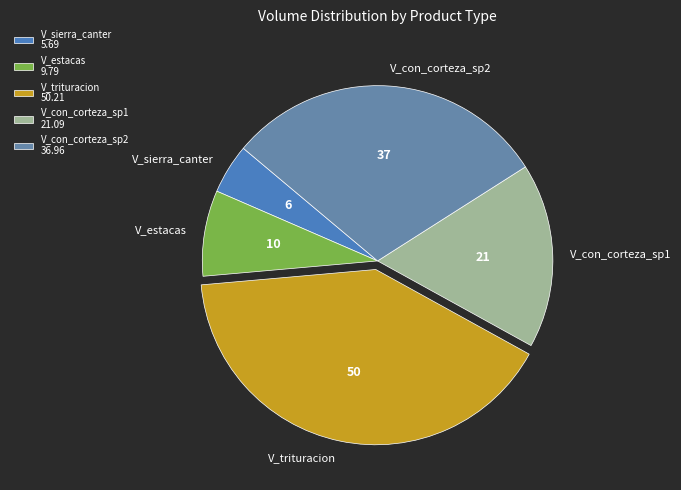

Which has a higher value, V_con_corteza_sp2 or V_trituracion?

V_trituracion